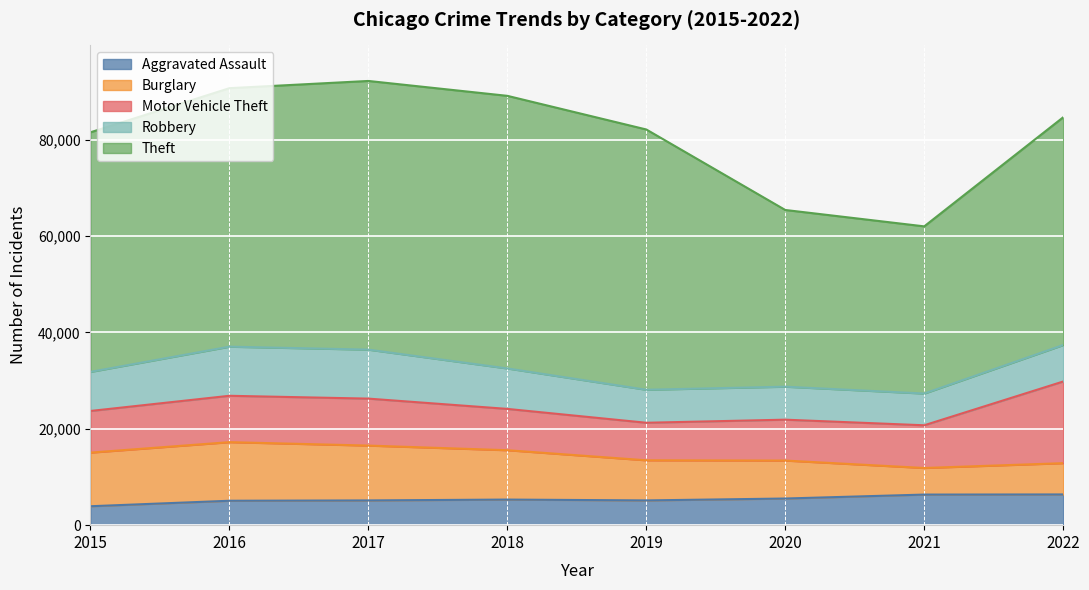

List the series in order of their peak value, lowest first.

Aggravated Assault, Robbery, Burglary, Motor Vehicle Theft, Theft